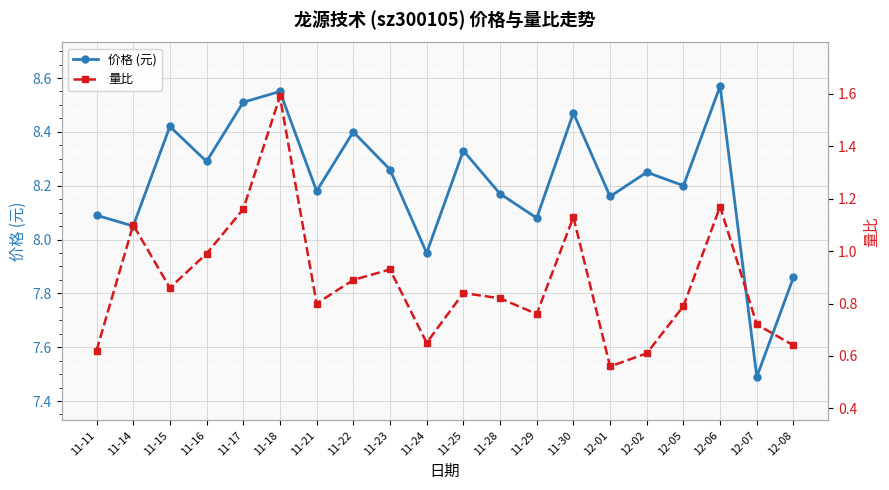

True or false: 价格 (元) and 量比 cross at least once.

False